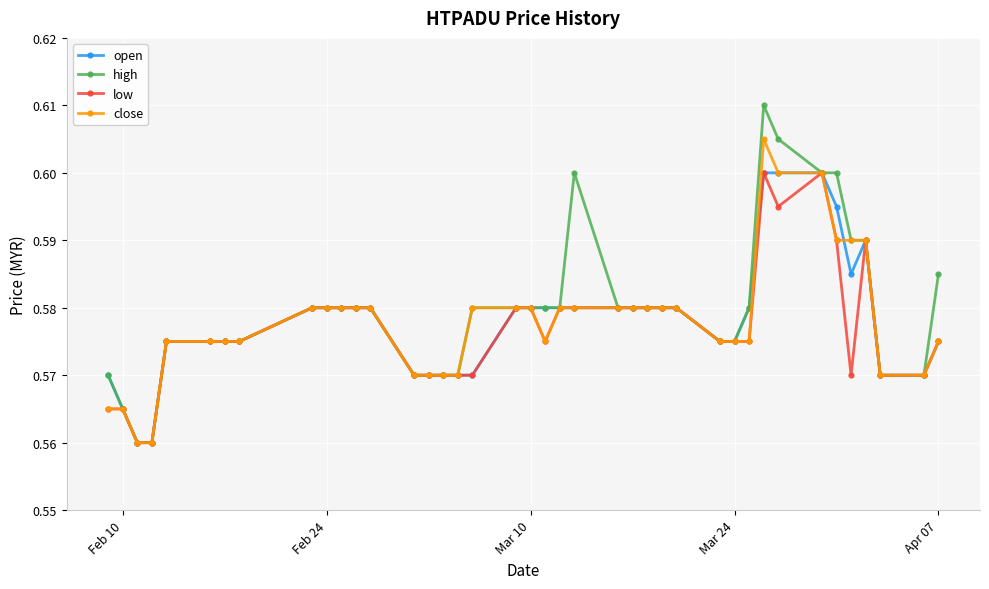

True or false: low has more than 2 points higher than both neighbors.

True